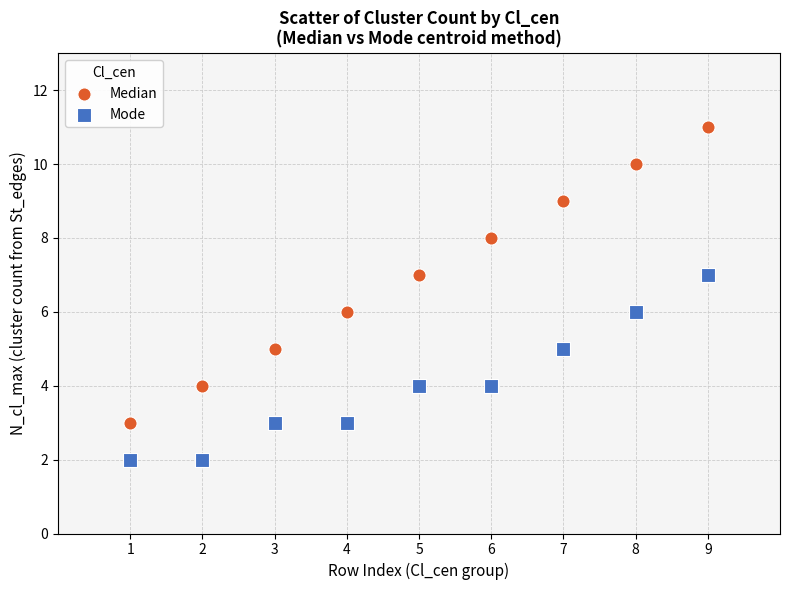

Which series reaches the minimum Y coordinate?

Mode